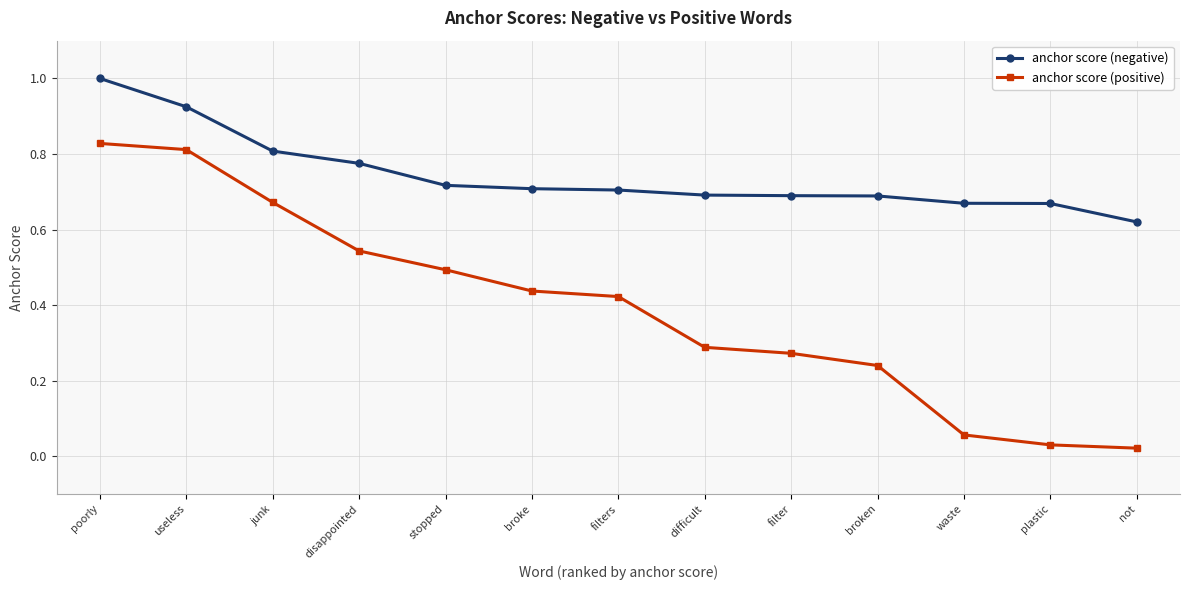

What is the sum of all anchor score (negative) values?

9.7